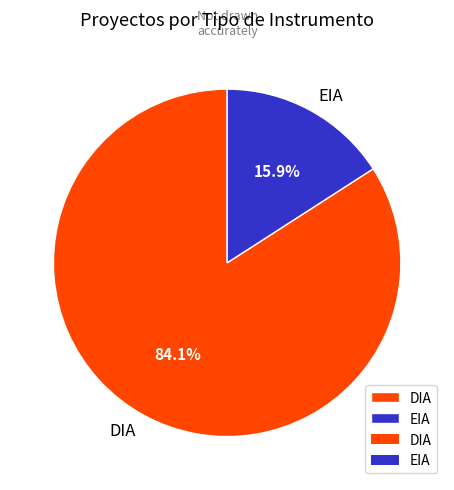

How many slices are in this pie chart?

2